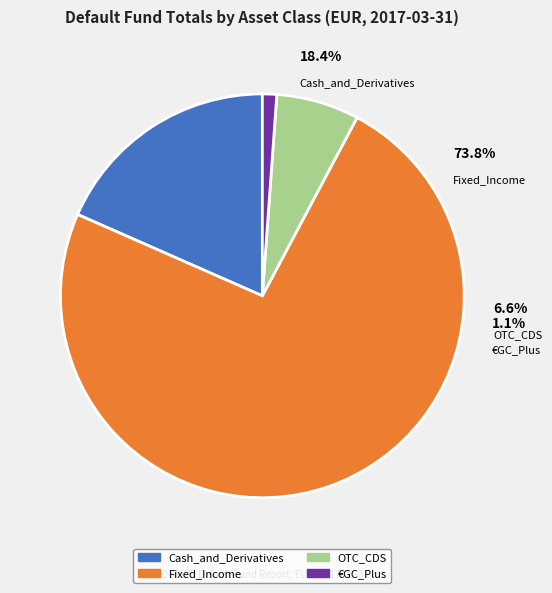

How many segments does this pie chart have?

4